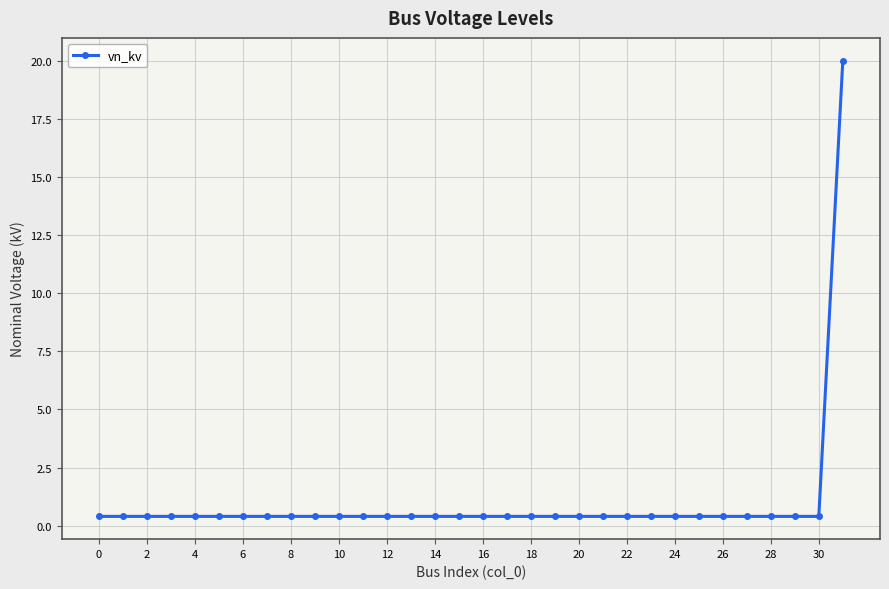

What is the sum of all values?

32.4